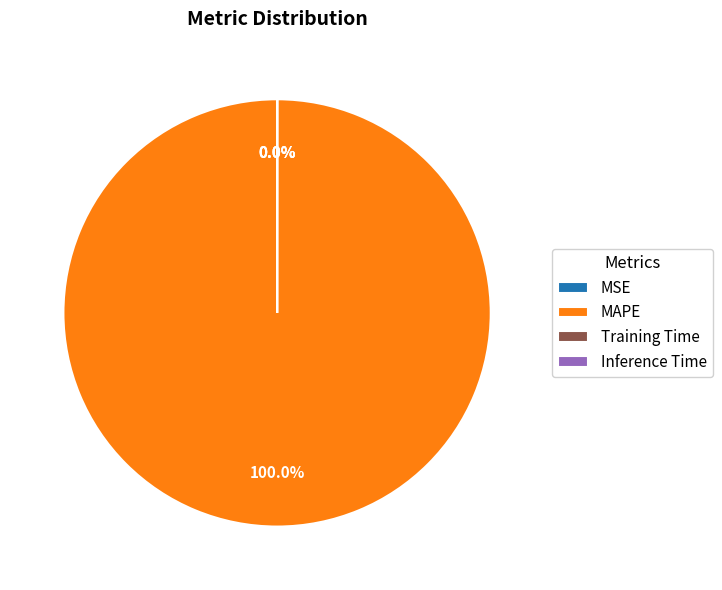

Is there any slice that represents more than half of the pie?

Yes